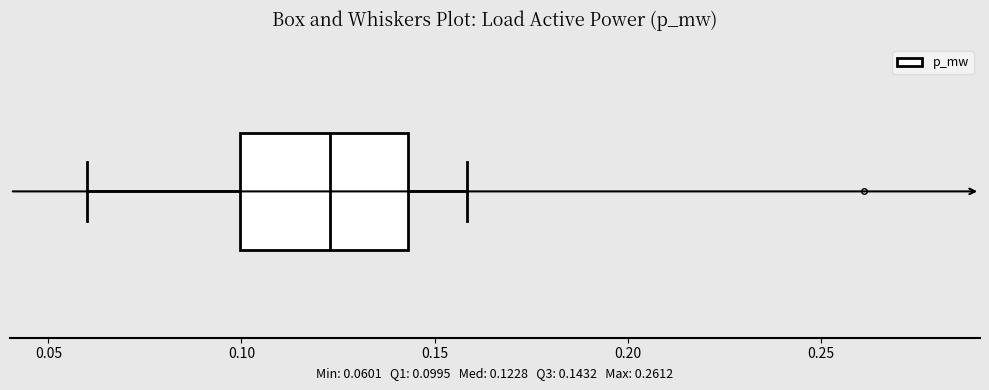

Transcribe this box plot: give where the median line is, the range the box spans, and where the two whiskers end, as read against the x-axis. The values are not printed on the chart, so give them approximately, as read against the axis.

median 0.125, box 0.100 to 0.145, whiskers 0.060 to 0.160